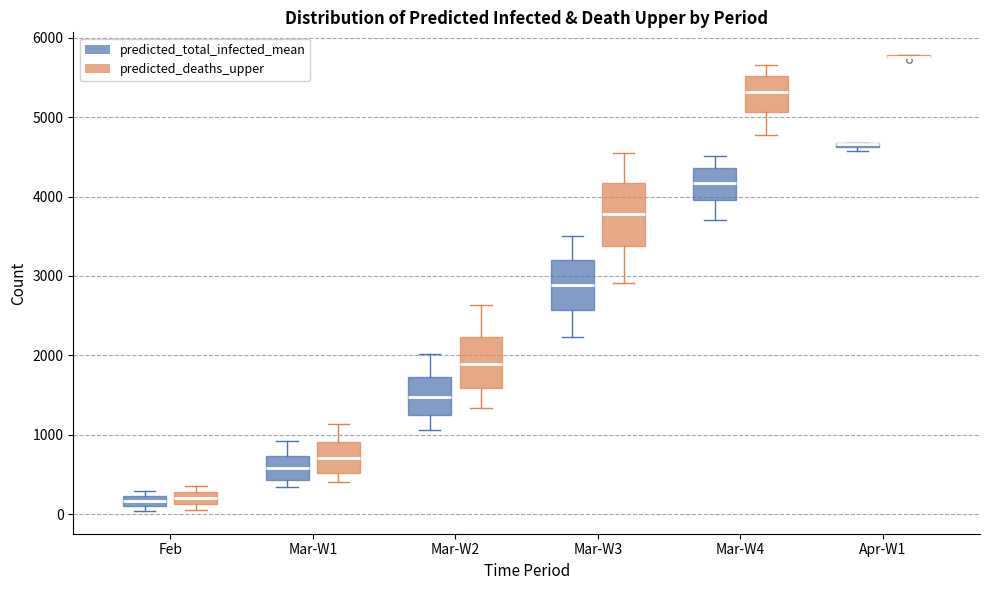

Where does the upper whisker of the box for Mar-W2 (predicted_deaths_upper) end on the y-axis? The values are not printed on the chart, so give them approximately, as read against the axis.

2600